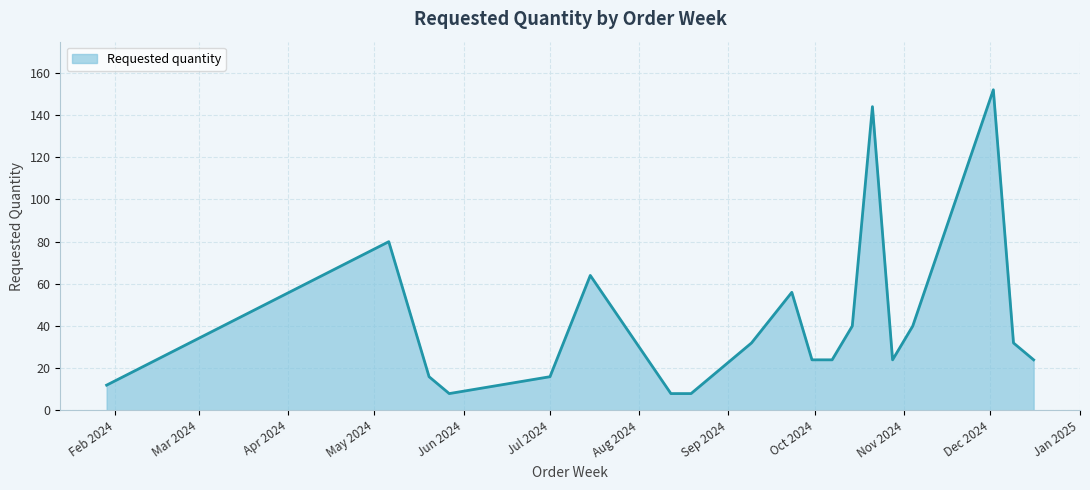

What is the average value?

42